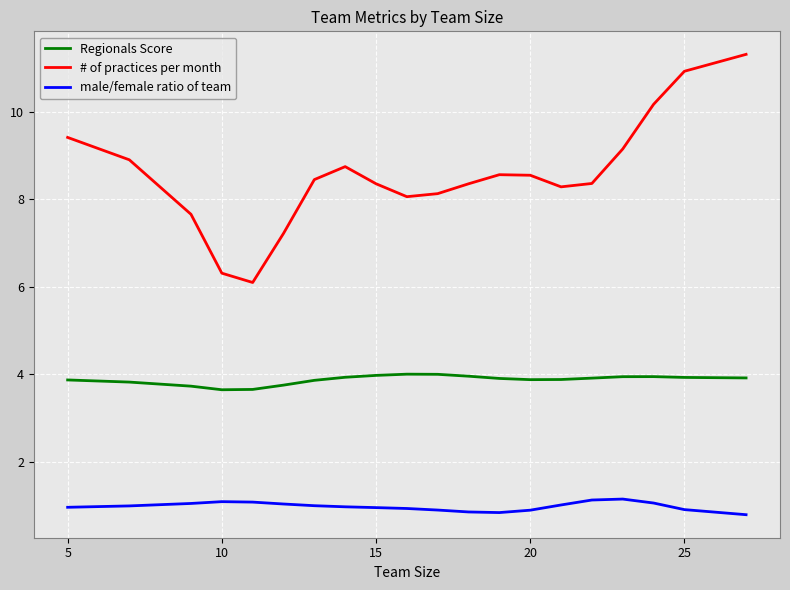

How many lines are shown in the chart?

3